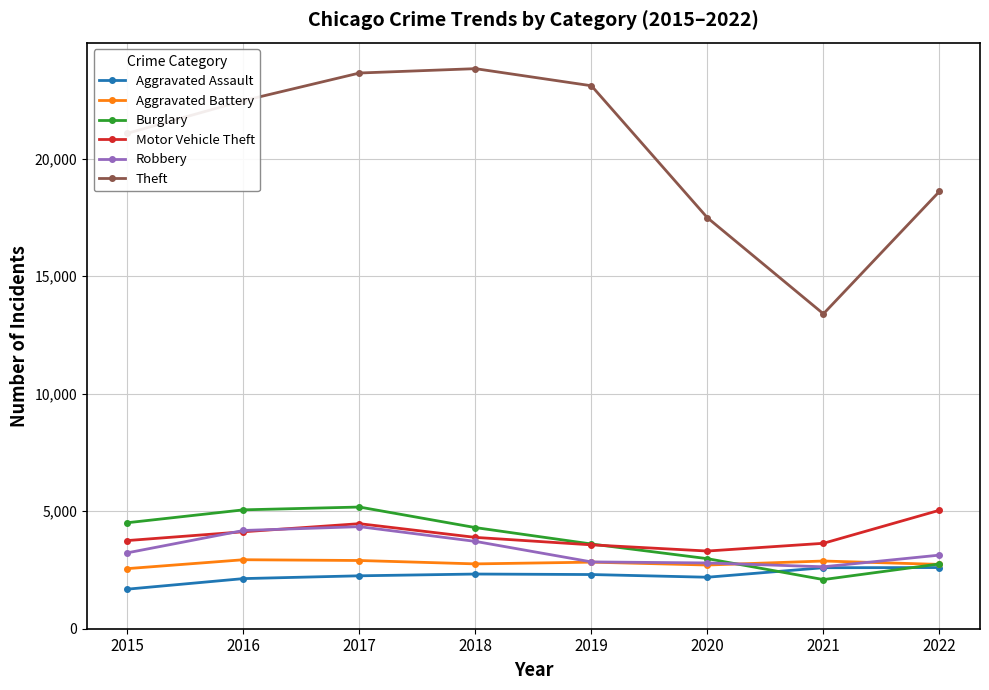

What is the minimum value shown in the chart?

1684